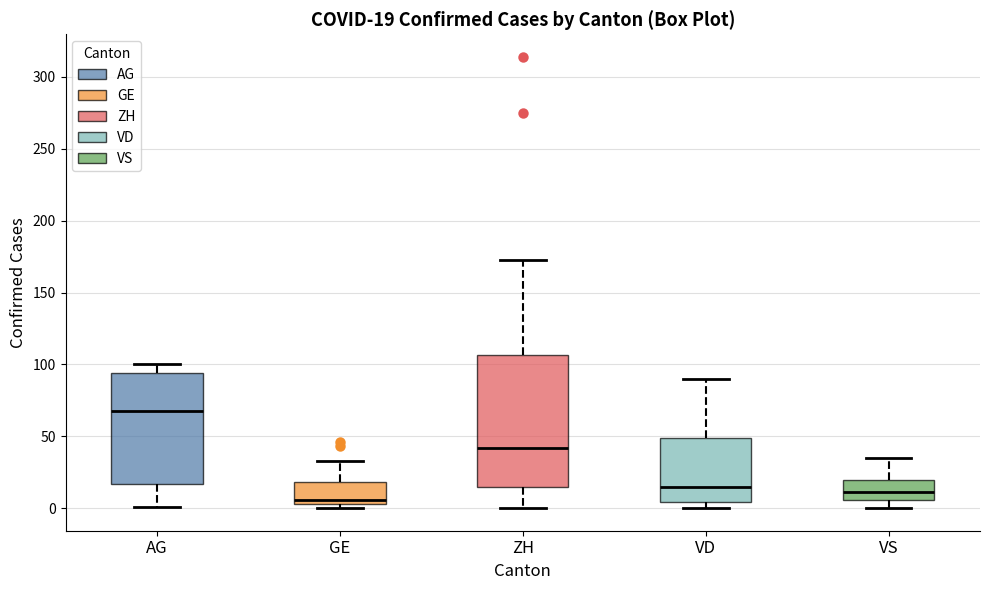

Which box is the tallest, from its lower edge to its upper edge?

ZH